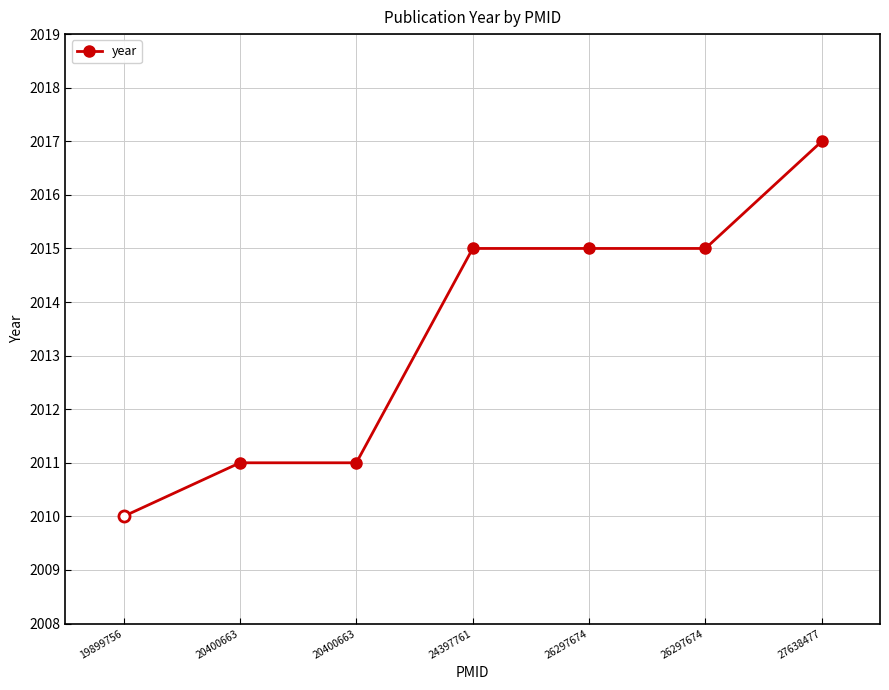

What is the approximate value at 26297674?

2015